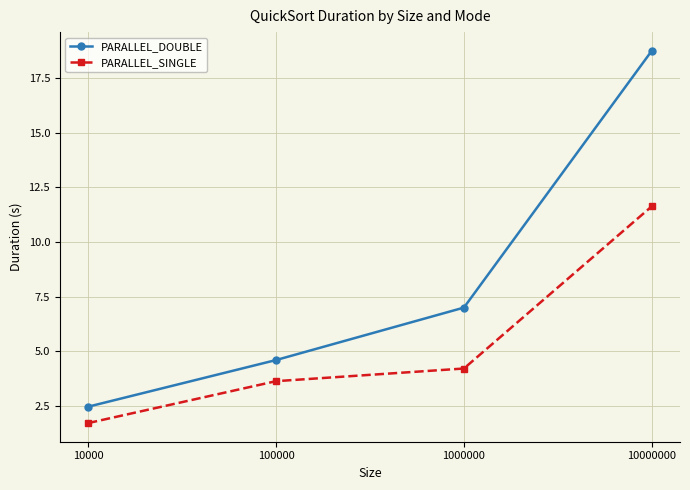

At how many categories does at least one series exceed 14?

1